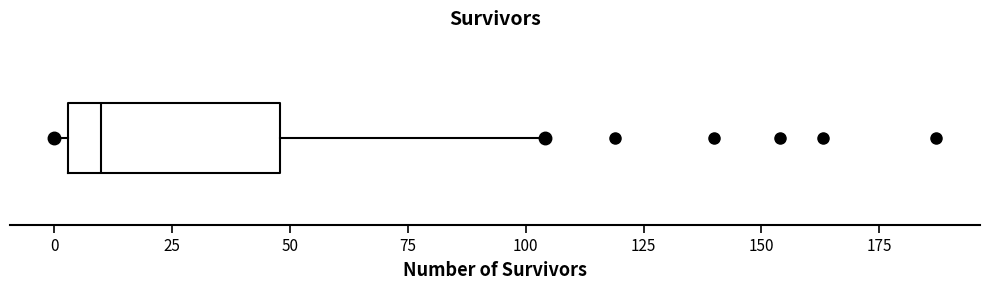

Read this box plot against the x-axis: the position of the median line, the range covered by the box, and the ends of both whiskers. The values are not printed on the chart, so give them approximately, as read against the axis.

median 10, box 5 to 50, whiskers 0 to 105